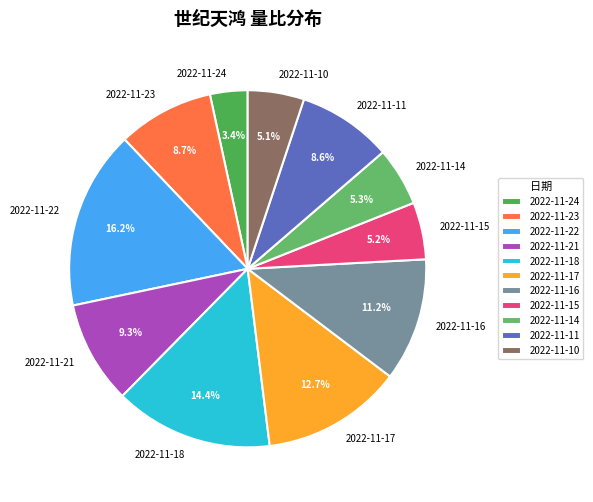

Which category has the smallest portion of the pie?

2022-11-24